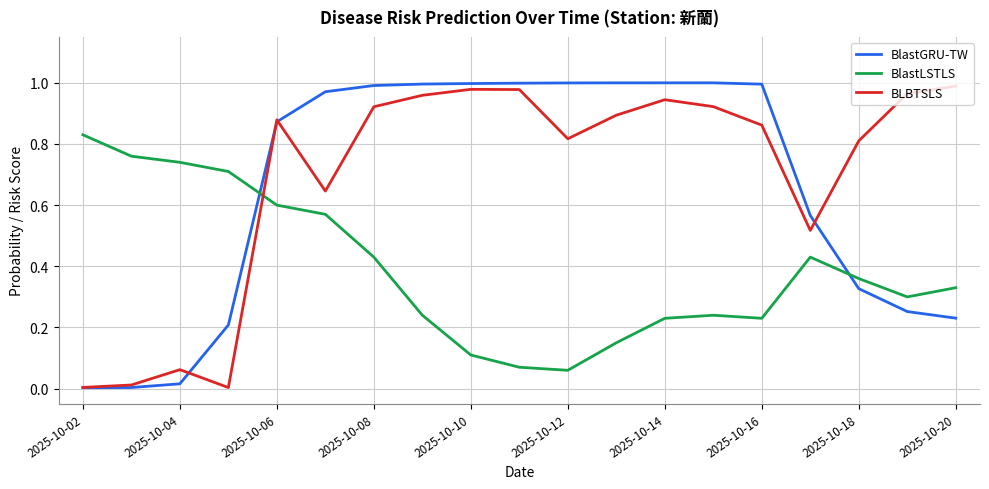

List the series in order of their peak value, lowest first.

BlastLSTLS, BLBTSLS, BlastGRU-TW